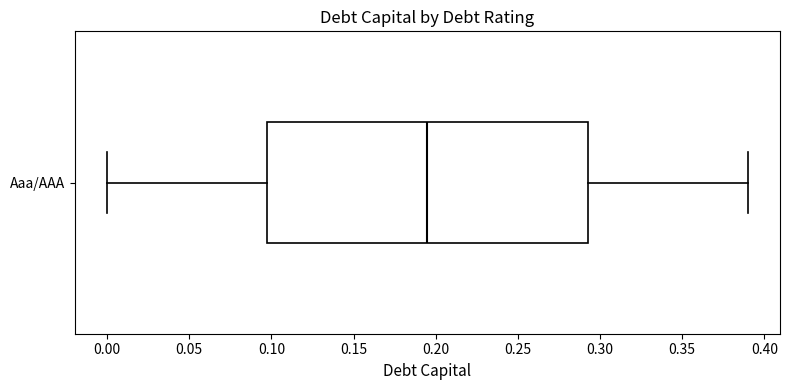

Transcribe this box plot: give where the median line is, the range the box spans, and where the two whiskers end, as read against the x-axis. The values are not printed on the chart, so give them approximately, as read against the axis.

median 0.195, box 0.100 to 0.295, whiskers 0.000 to 0.390